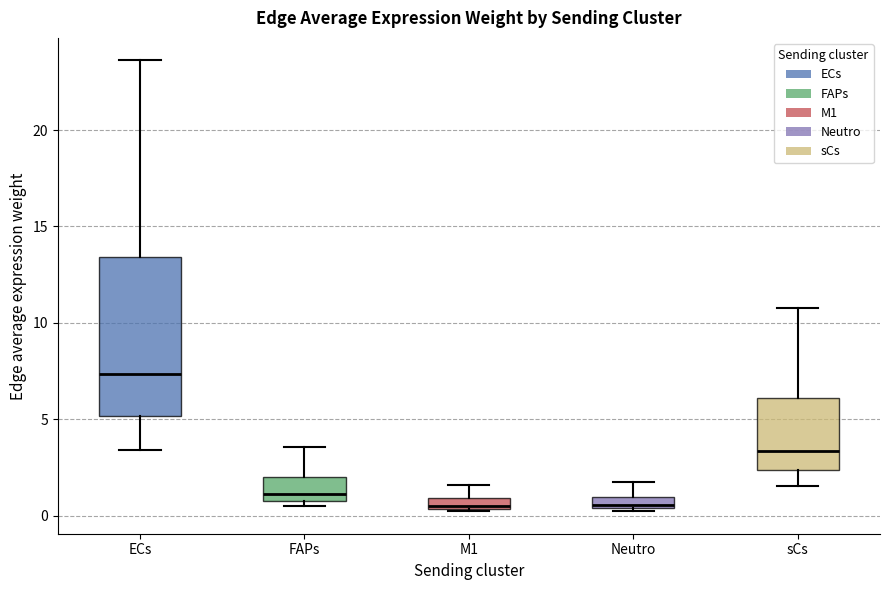

Where is the upper edge of the box for sCs on the y-axis? The values are not printed on the chart, so give them approximately, as read against the axis.

6.0